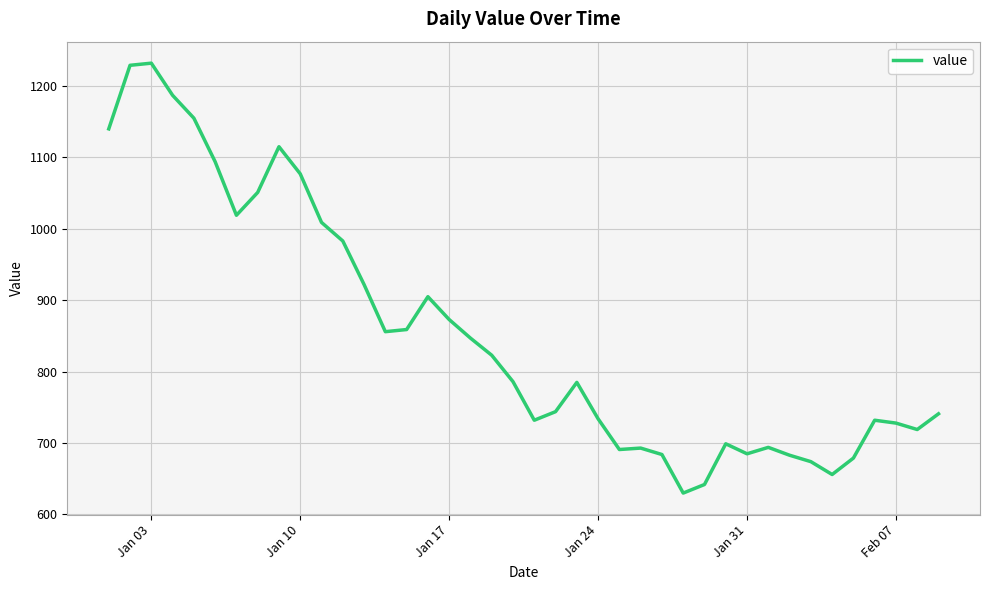

Does the chart display data point markers on the line(s)?

No